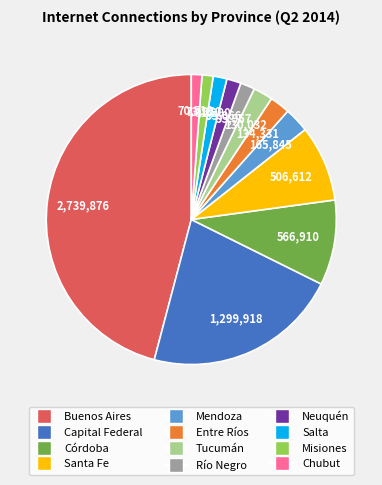

True or false: Mendoza accounts for 3% of the total.

True